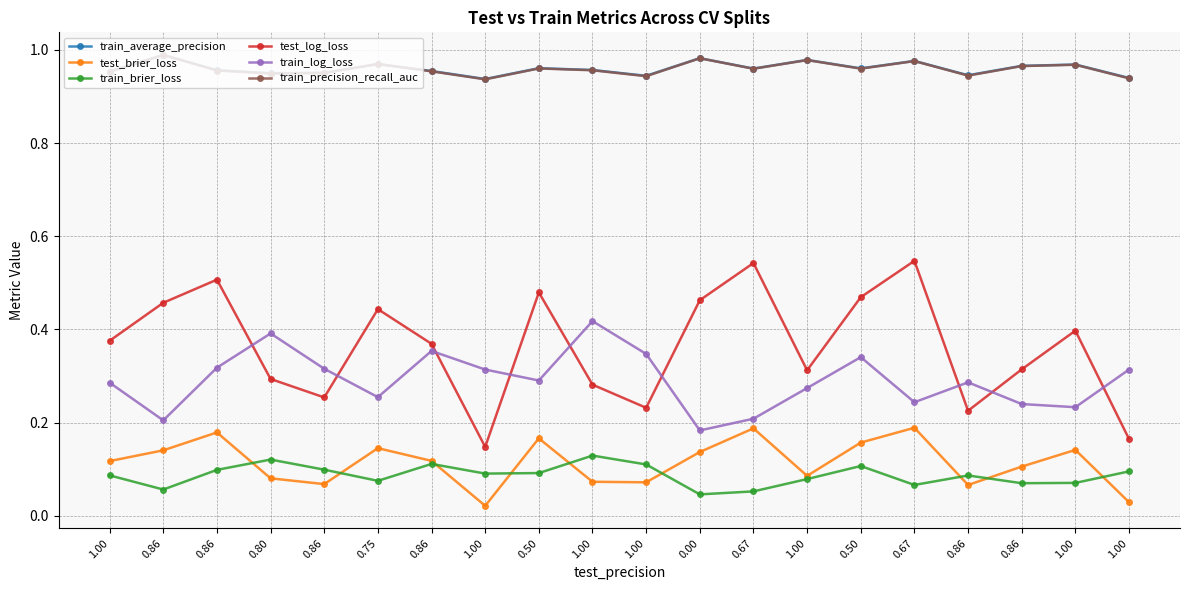

What is the total value across all series at 0.80?

2.8